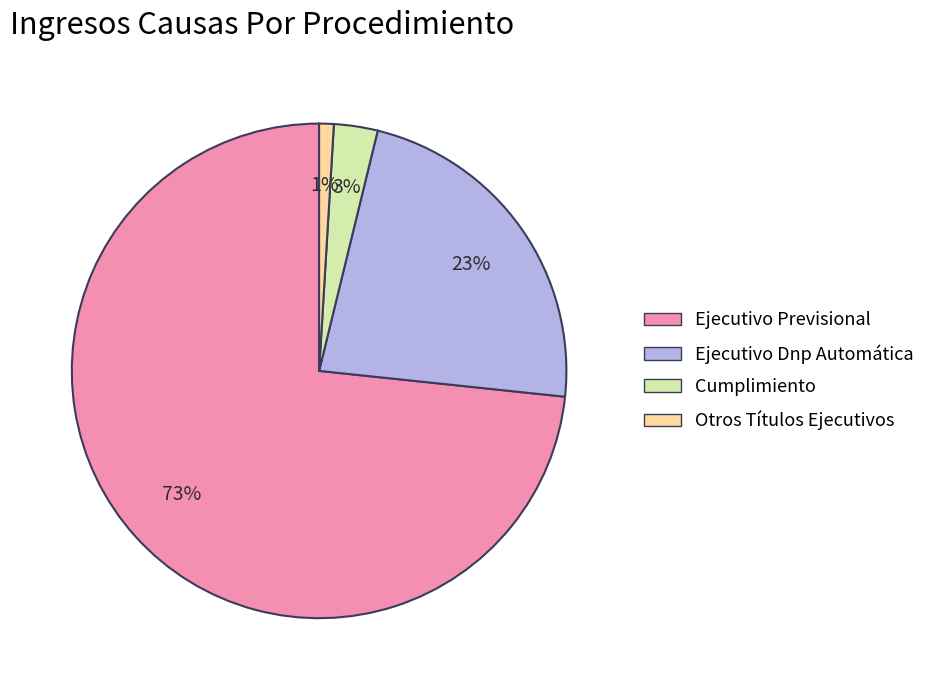

How many segments does this pie chart have?

4